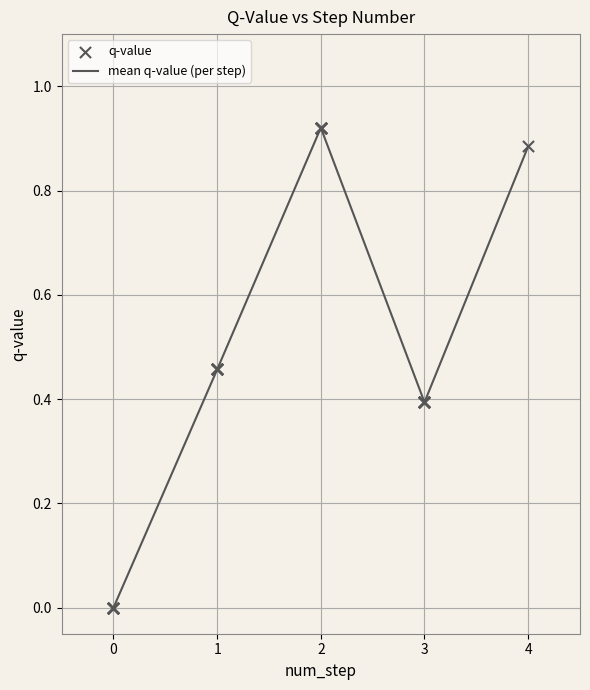

Which has a higher value, 4 or 1?

4